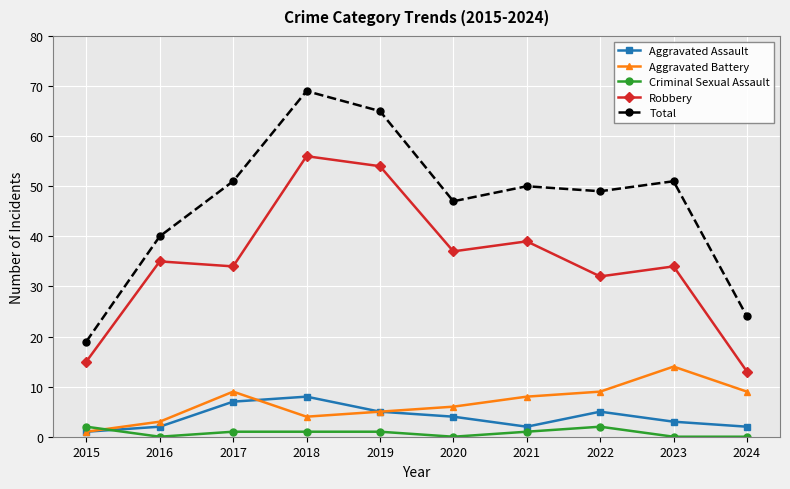

Reading right to left, list all the values displayed in this chart.

Aggravated Assault: 2	3	5	2	4	5	8	7	2	1
Aggravated Battery: 9	14	9	8	6	5	4	9	3	1
Criminal Sexual Assault: 0	0	2	1	0	1	1	1	0	2
Robbery: 13	34	32	39	37	54	56	34	35	15
Total: 24	51	49	50	47	65	69	51	40	19